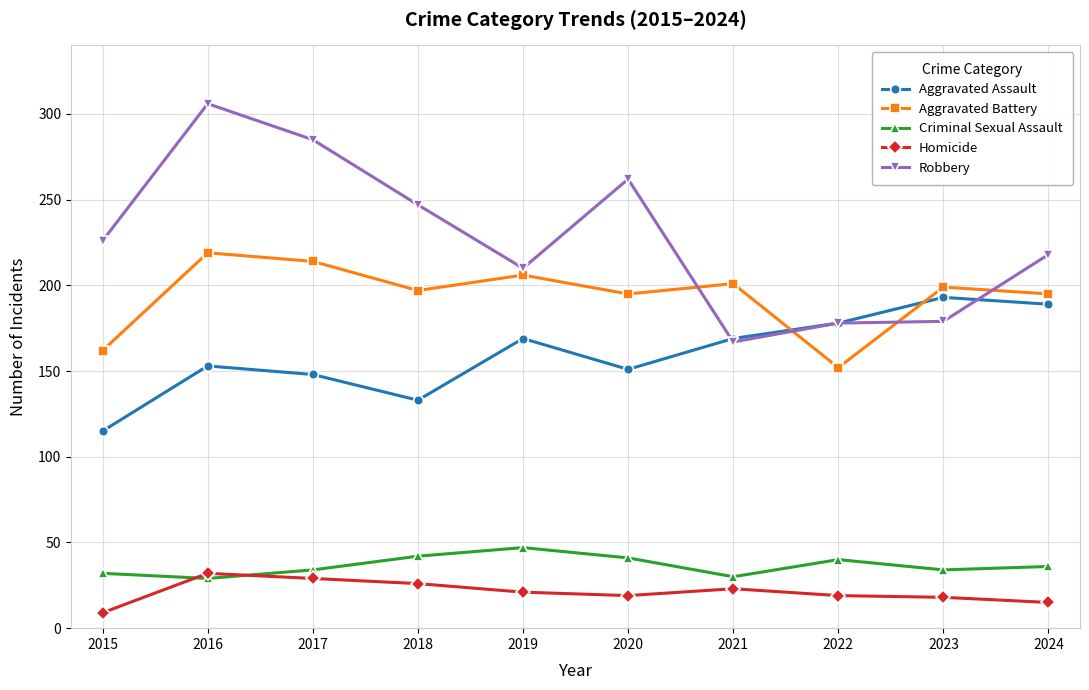

Which series has the widest spread of values?

Robbery